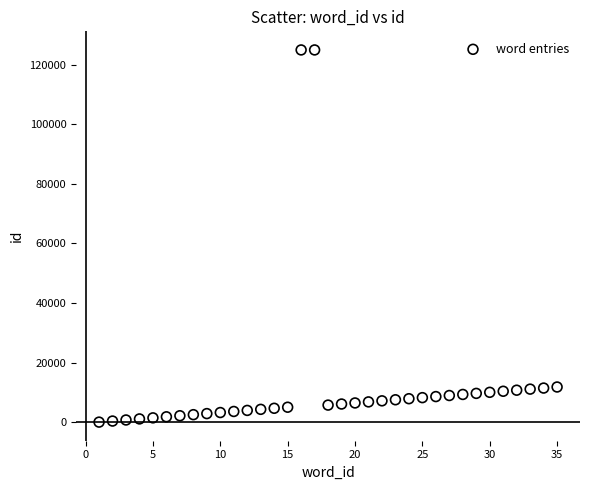

What is the range of X values (max minus min)?

34